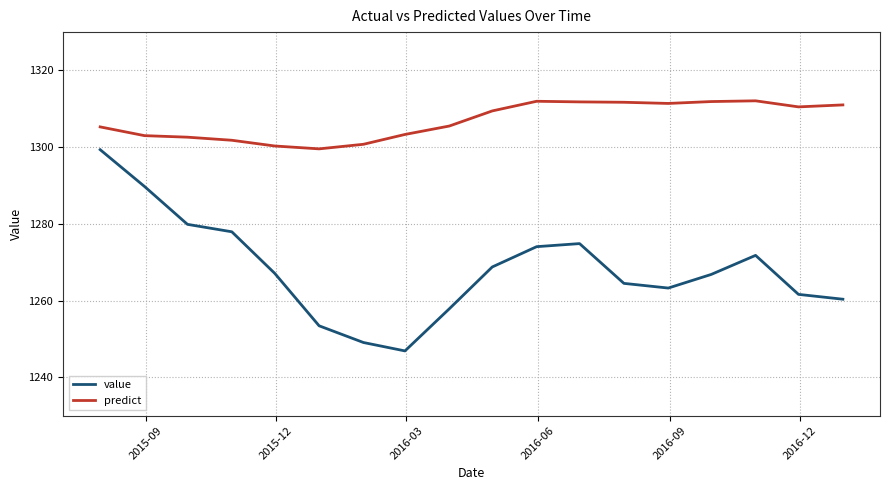

What is the maximum value shown in the chart?

1312.1